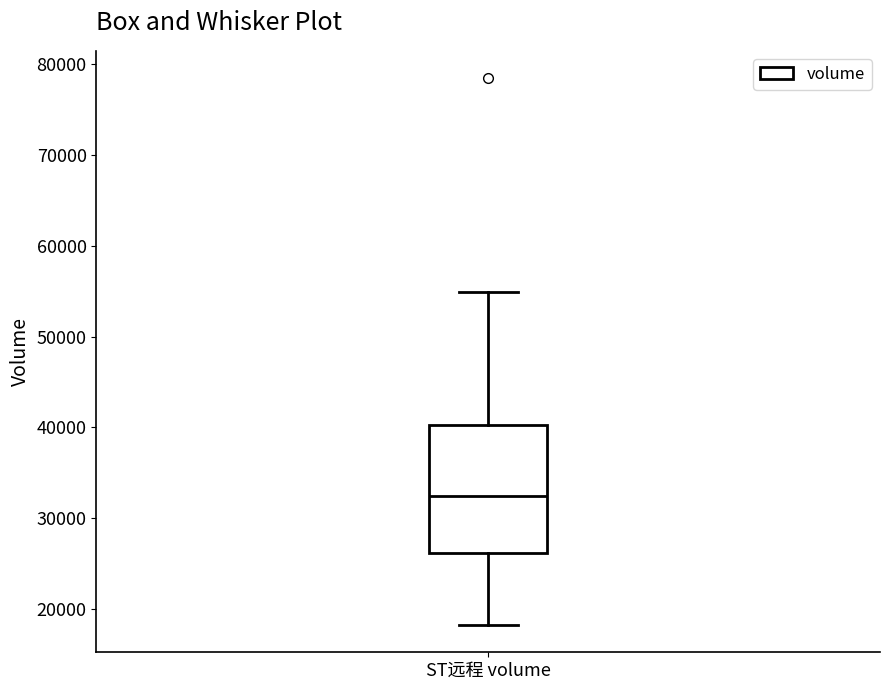

Read this box plot against the y-axis: the position of the median line, the range covered by the box, and the ends of both whiskers. The values are not printed on the chart, so give them approximately, as read against the axis.

median 32000, box 26000 to 40000, whiskers 18000 to 55000